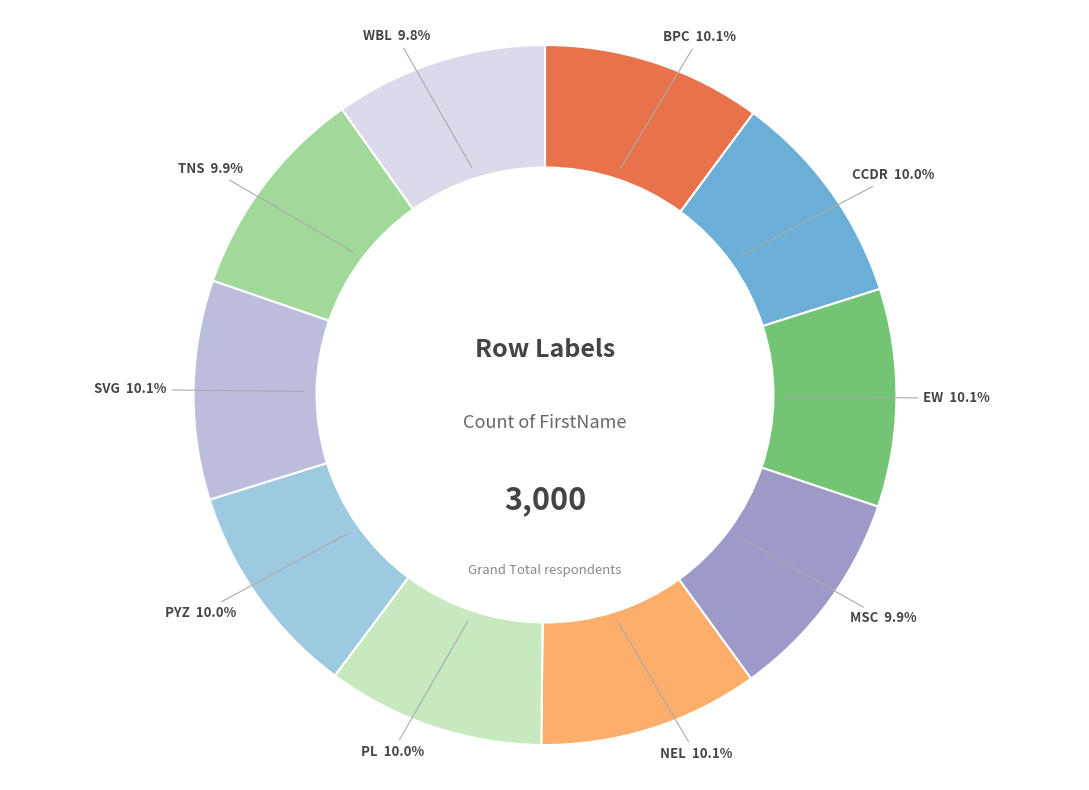

Does any single category account for the majority?

No